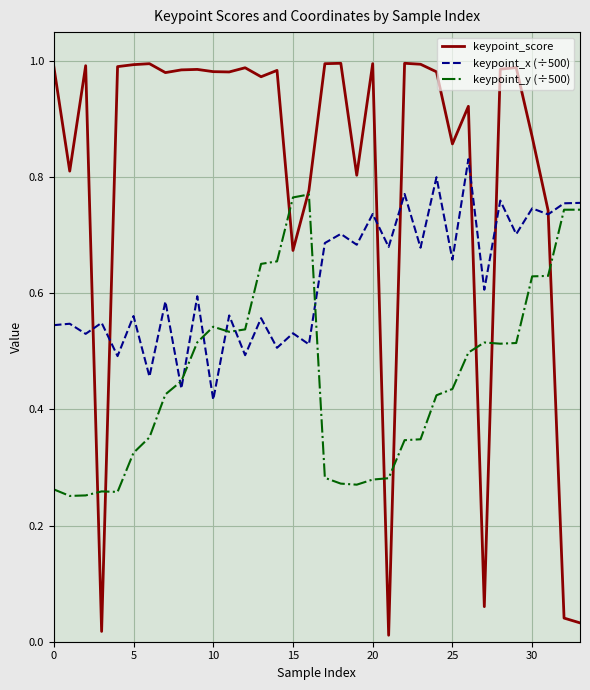

What are all the series names shown in the legend?

keypoint_score, keypoint_x (÷500), keypoint_y (÷500)